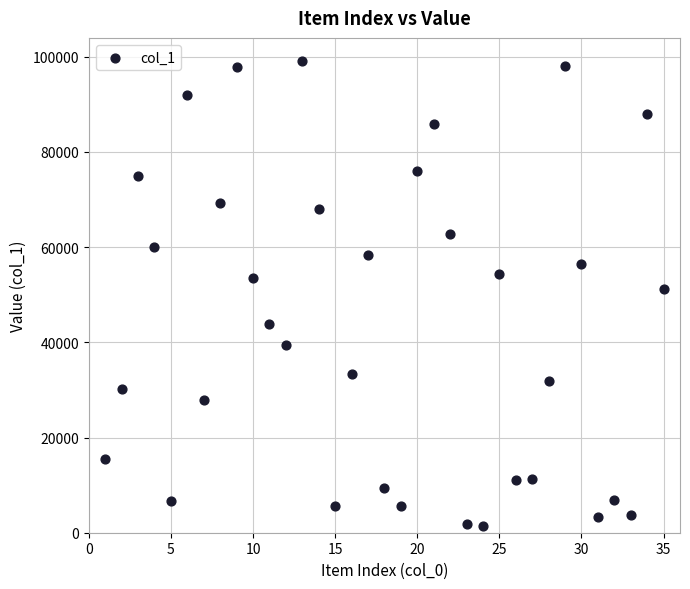

What is the range of Y values (max minus min)?

97660